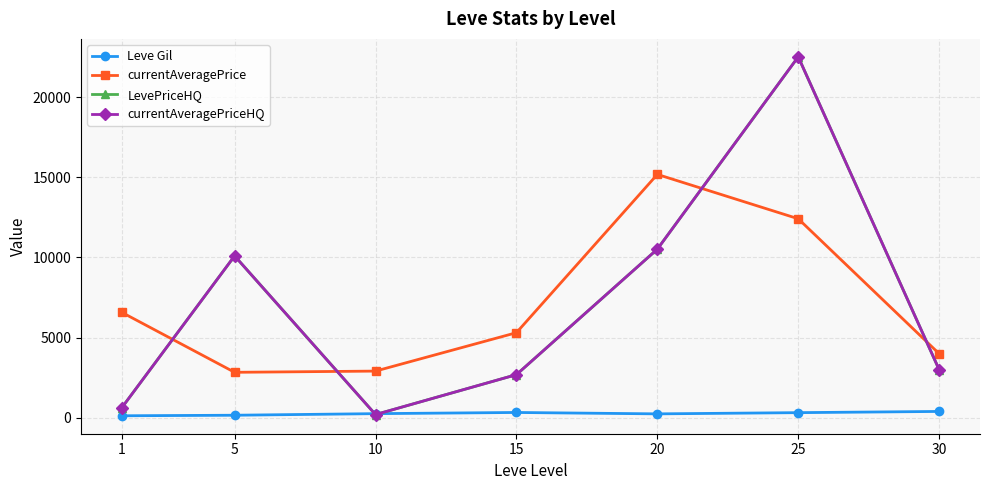

Does the chart have visible grid lines?

Yes